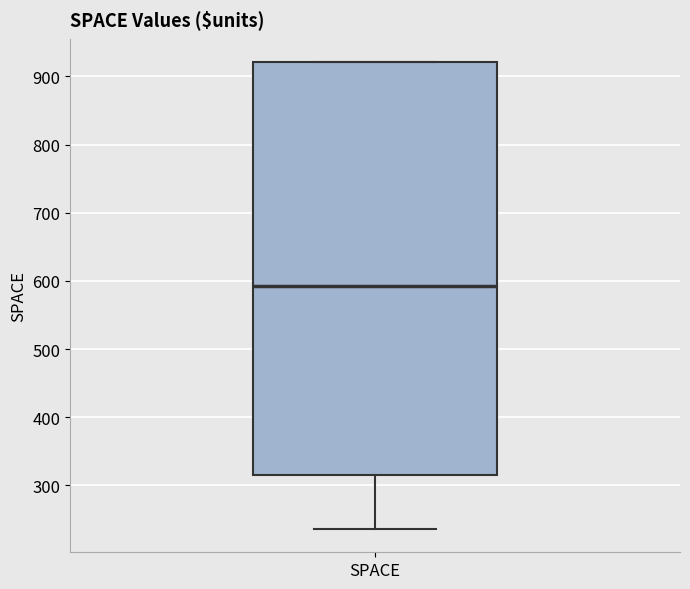

Where does the lower whisker of the box for SPACE end on the y-axis? The values are not printed on the chart, so give them approximately, as read against the axis.

240